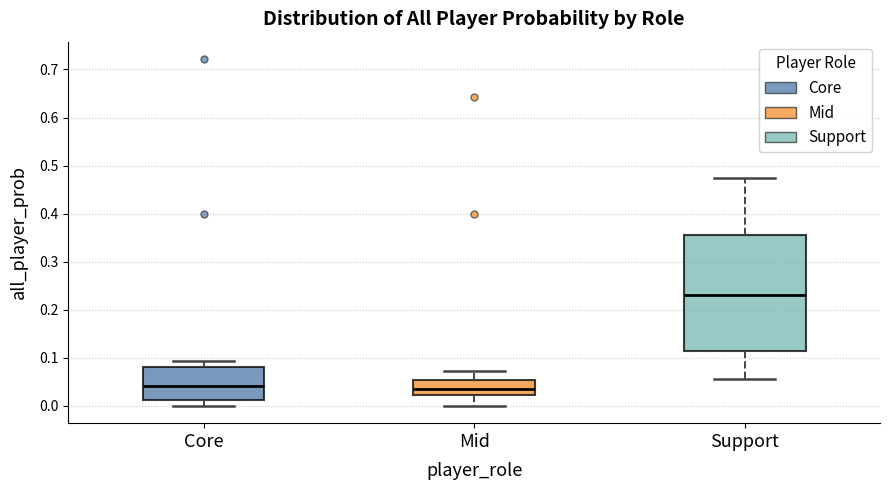

Where does the median line of the box for Support sit on the y-axis? The values are not printed on the chart, so give them approximately, as read against the axis.

0.23